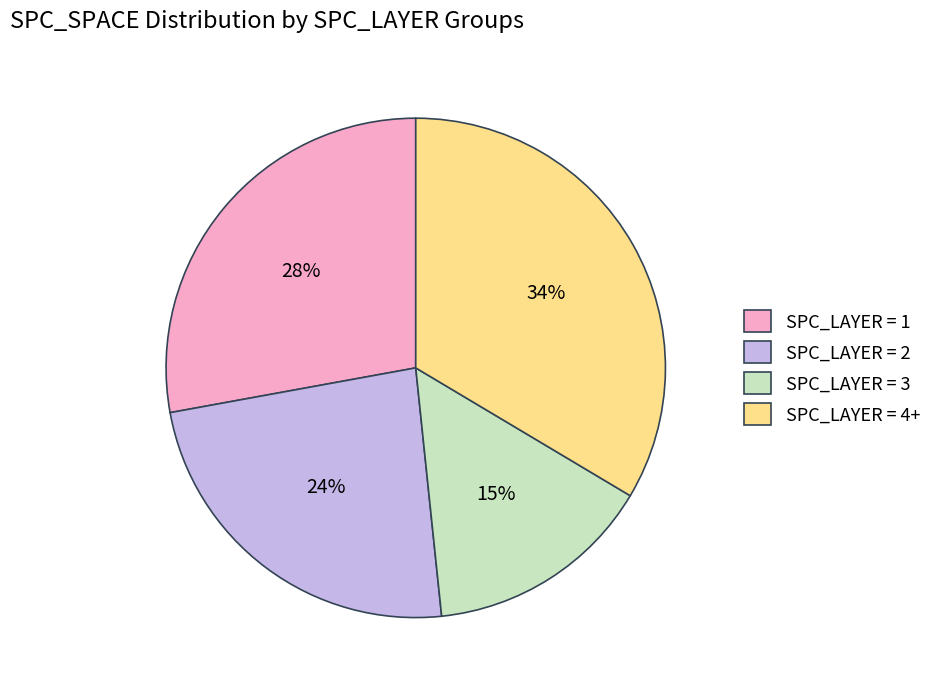

Approximately how many times larger is the value at SPC_LAYER = 2 compared to SPC_LAYER = 1?

0.9